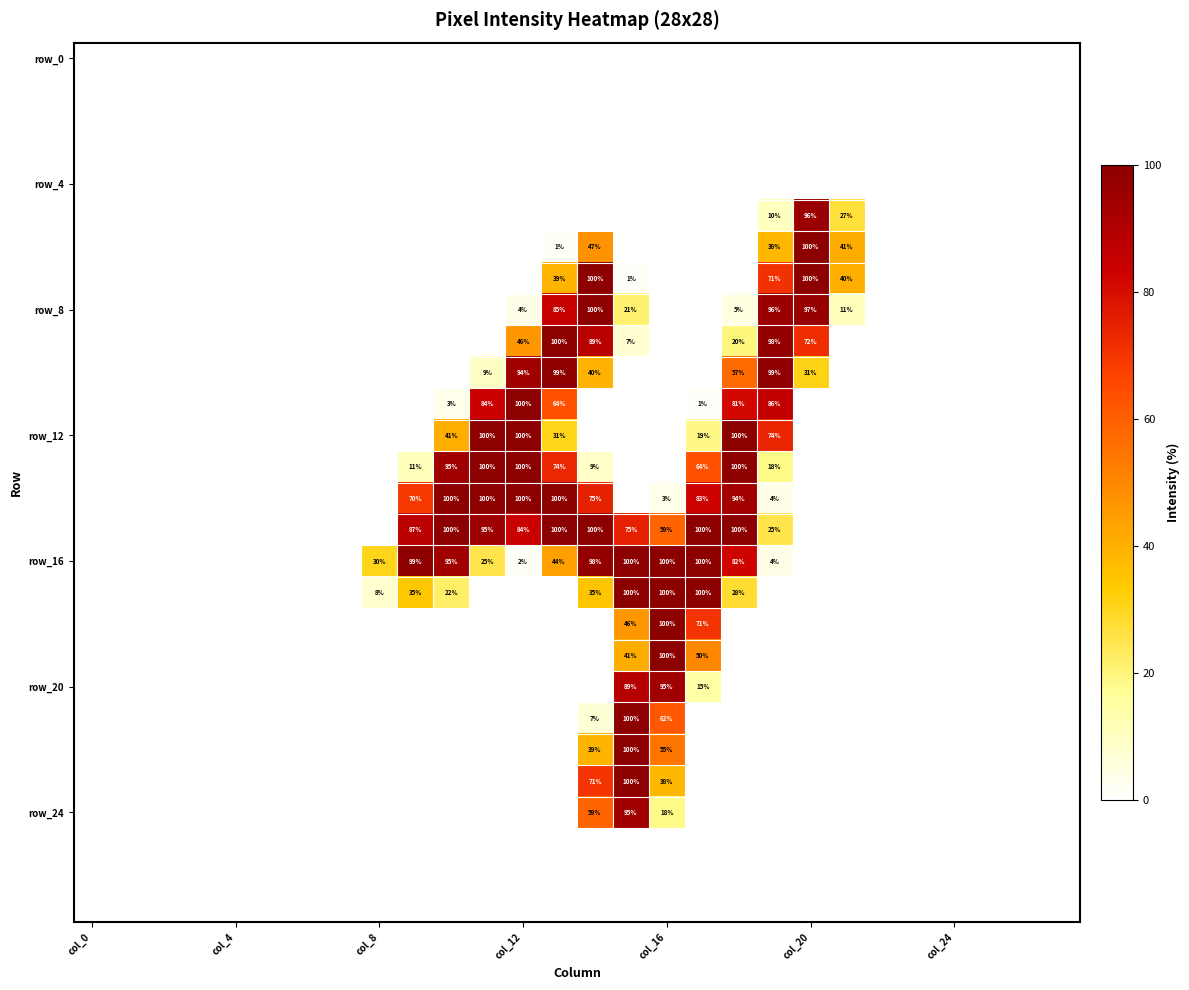

What is the sum of all row_24 values?

171.8